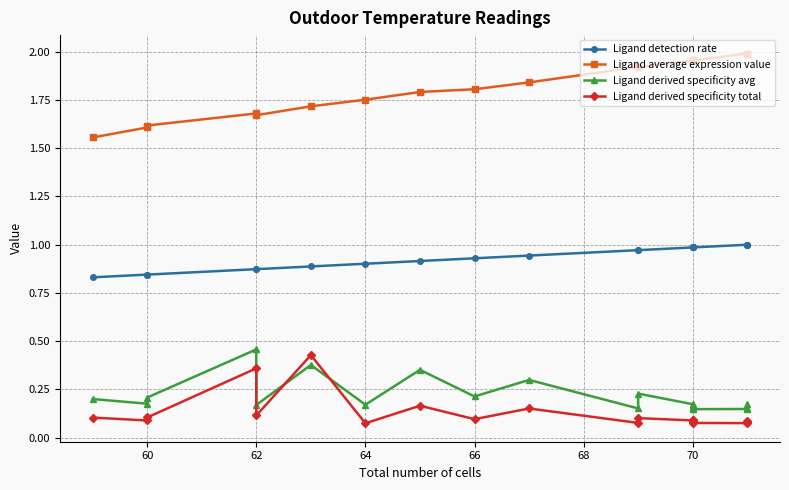

What is the sum of all Ligand average expression value values?

36.6